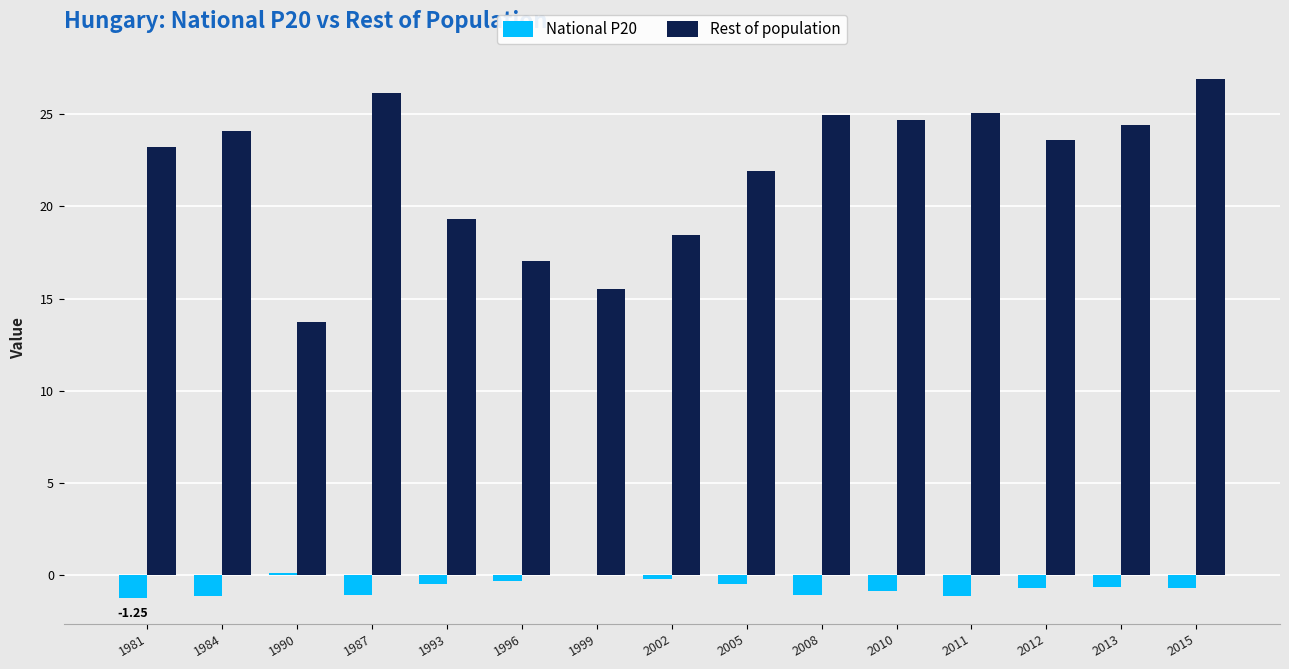

What is the sum of all Rest of population values?

329.1